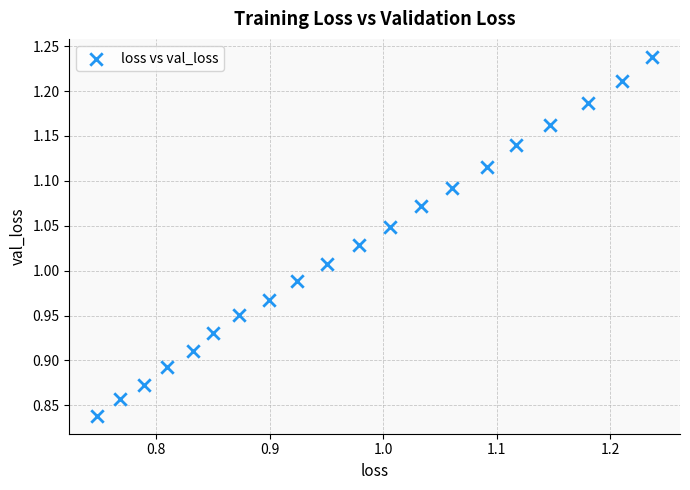

What is the range of X values (max minus min)?

0.5